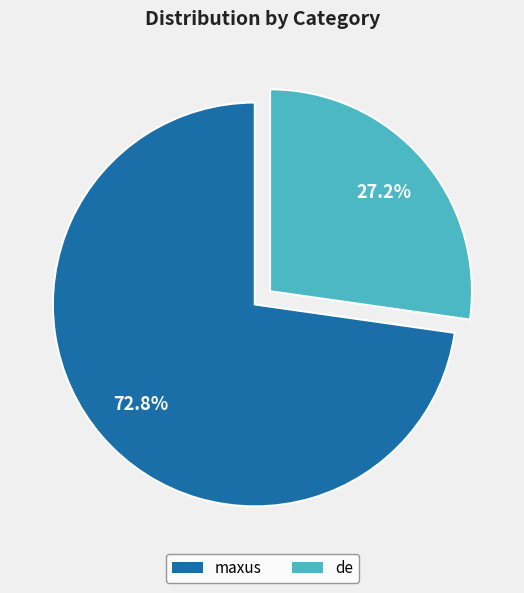

What percentage is the de slice, to the nearest percent?

27%